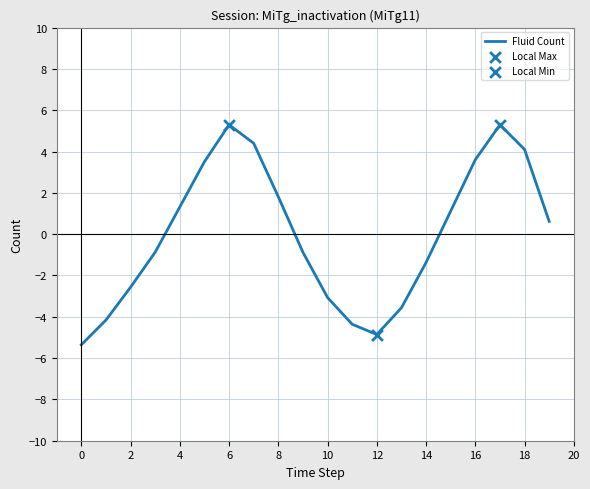

What is the greatest value displayed?

5.3